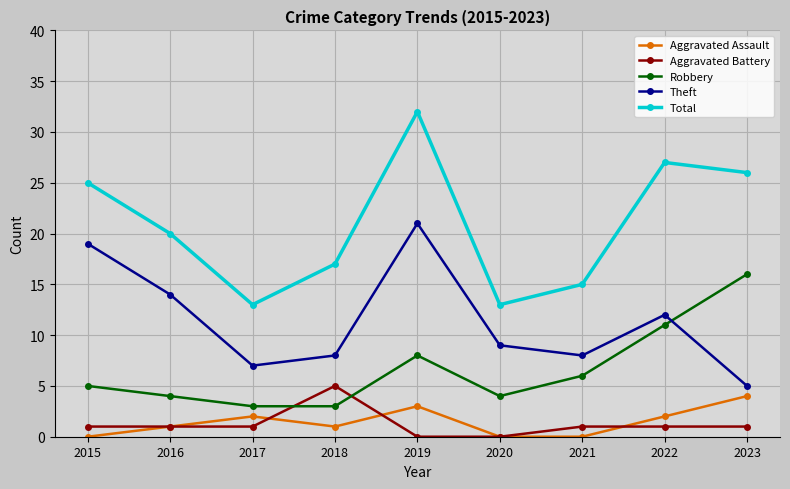

Is it true that Robbery equals 6 at 2021?

True